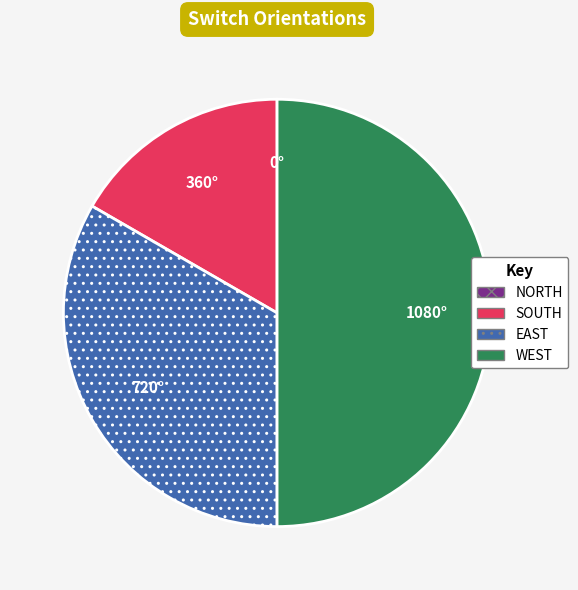

Does EAST represent more than half of the total?

No